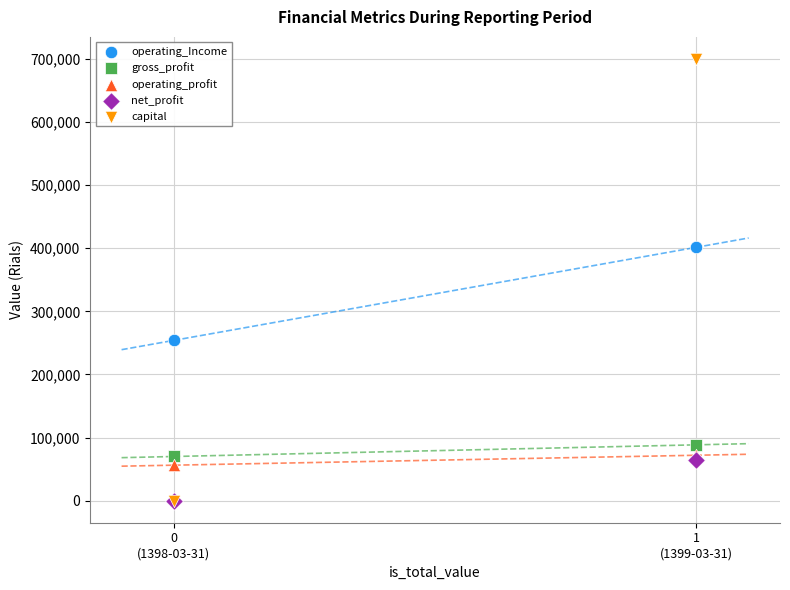

Across all series, what Y value is closest to 350000?

401525